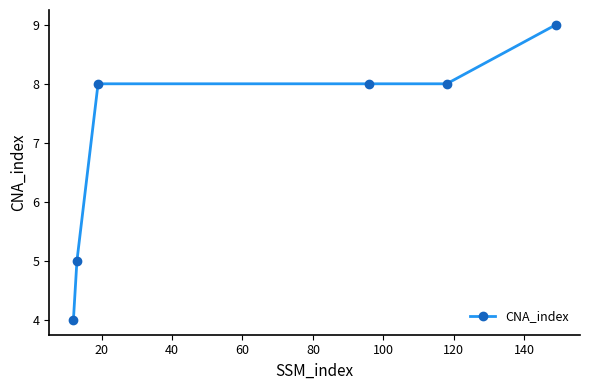

What is the value of the 3rd point from the left?

8